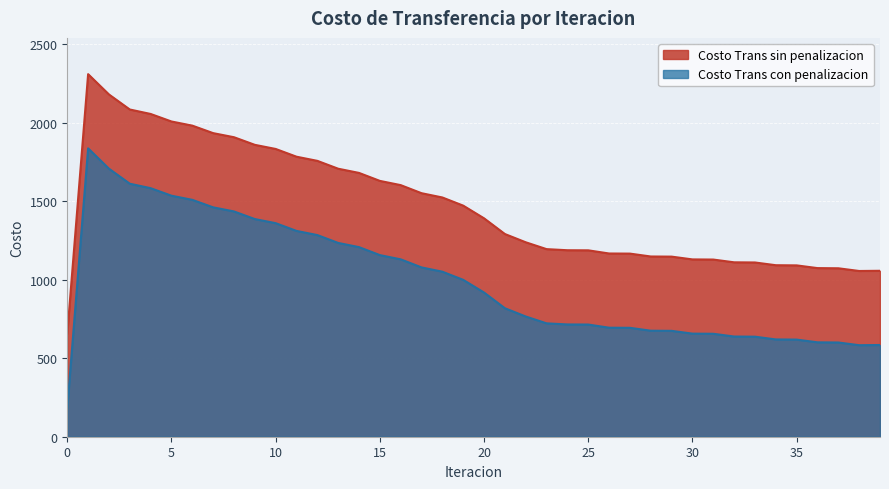

The value of Costo Trans sin penalizacion at 23 is 1194.7. True or false?

True